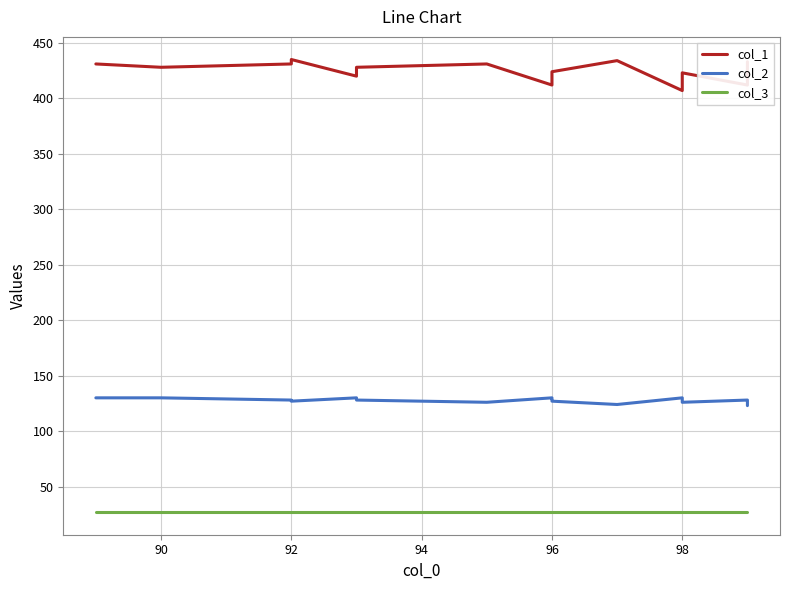

What is the minimum value shown in the chart?

27